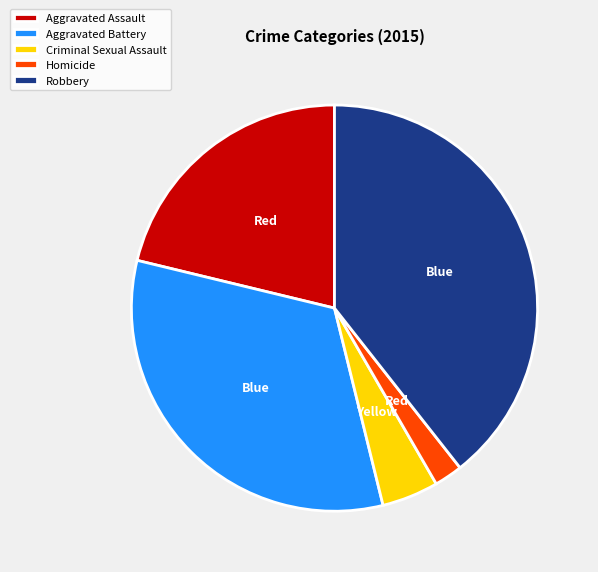

Combined, do Criminal Sexual Assault and Robbery account for over 50%?

No